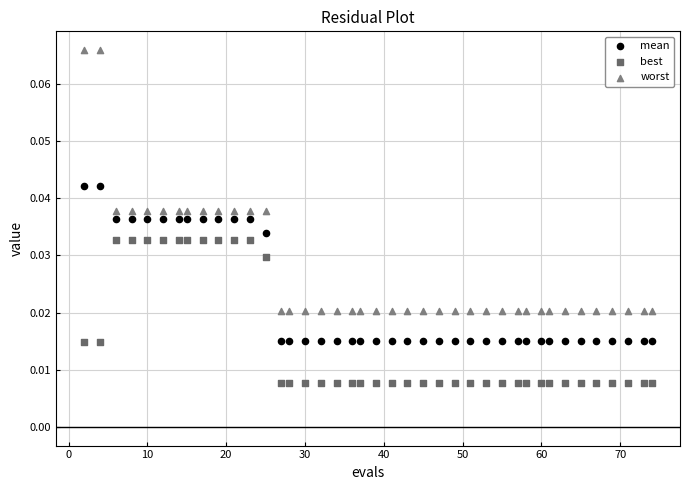

What are all the series names shown in the legend?

mean, best, worst